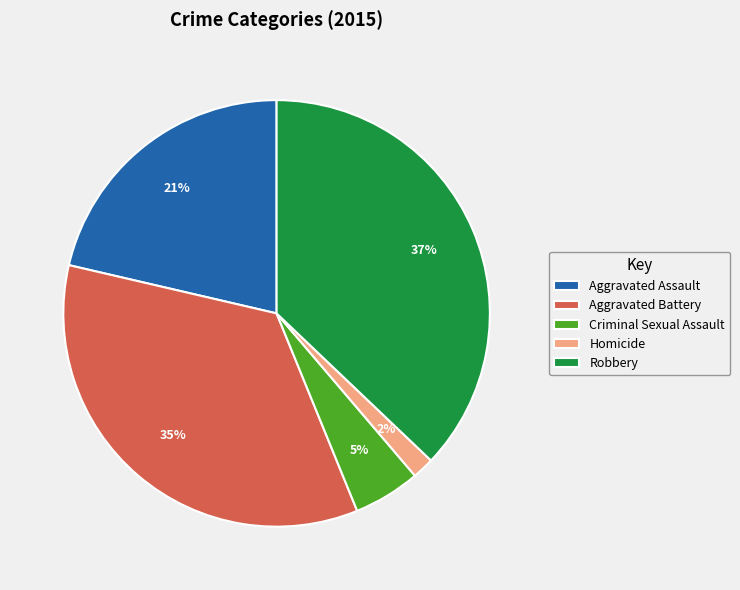

Rank the categories by value from lowest to highest.

Homicide, Criminal Sexual Assault, Aggravated Assault, Aggravated Battery, Robbery